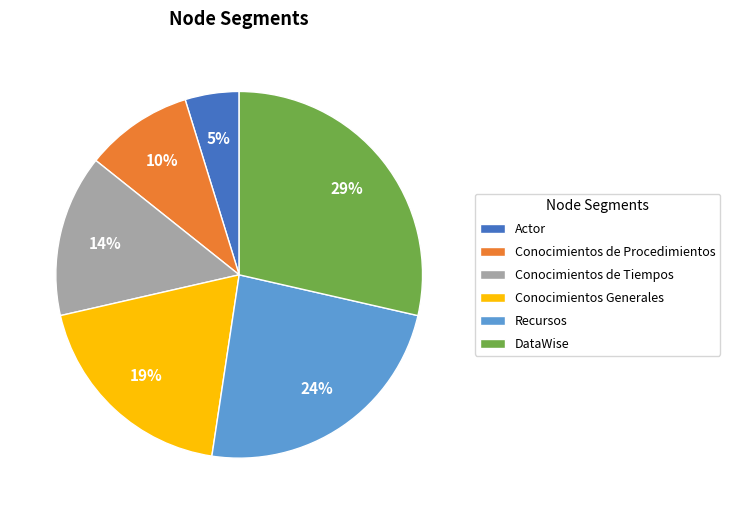

Approximately how many times larger is the value at Conocimientos de Procedimientos compared to DataWise?

0.3